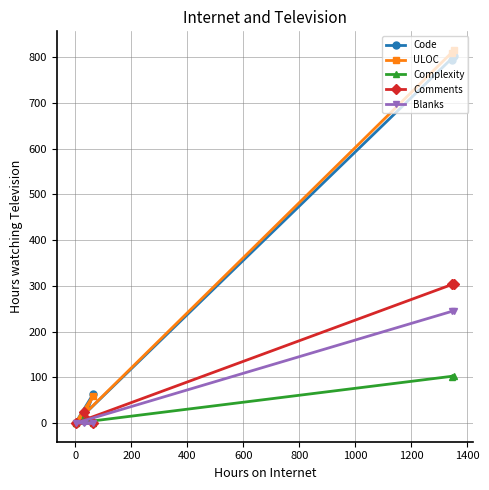

Which series has the largest range (max minus min)?

ULOC